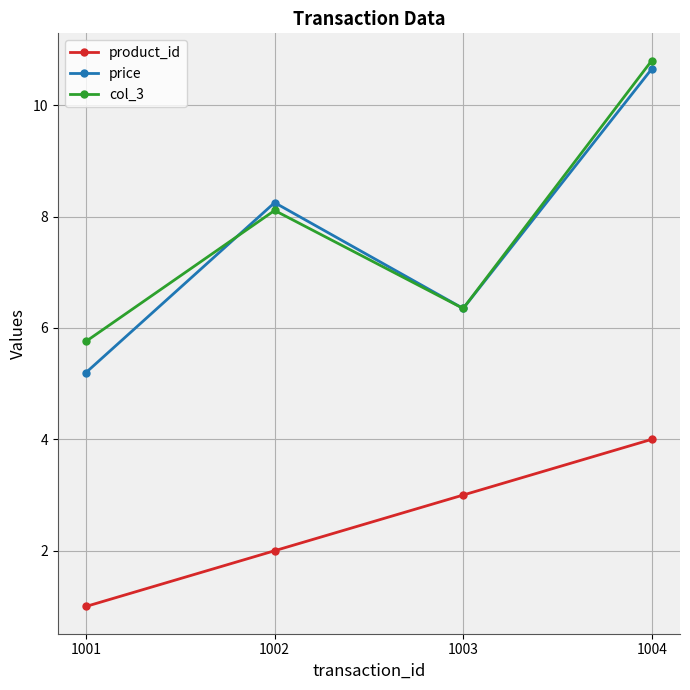

What is the value of the product_id point at the 1st from the left?

1.0